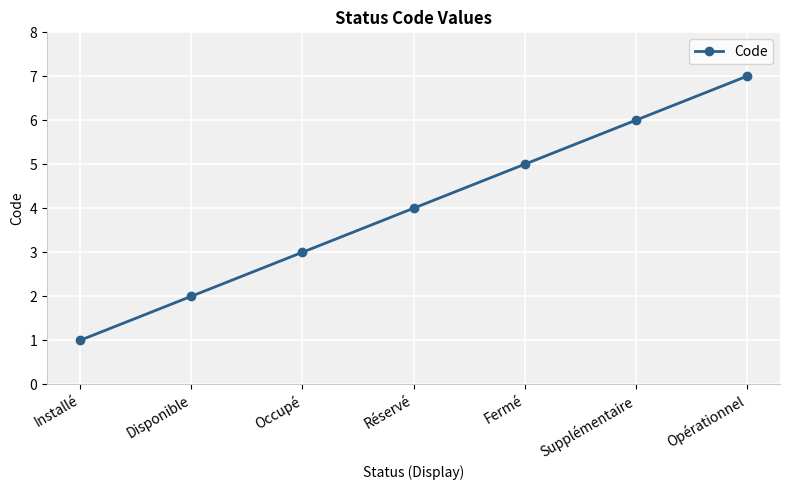

What is the minimum value shown in the chart?

1